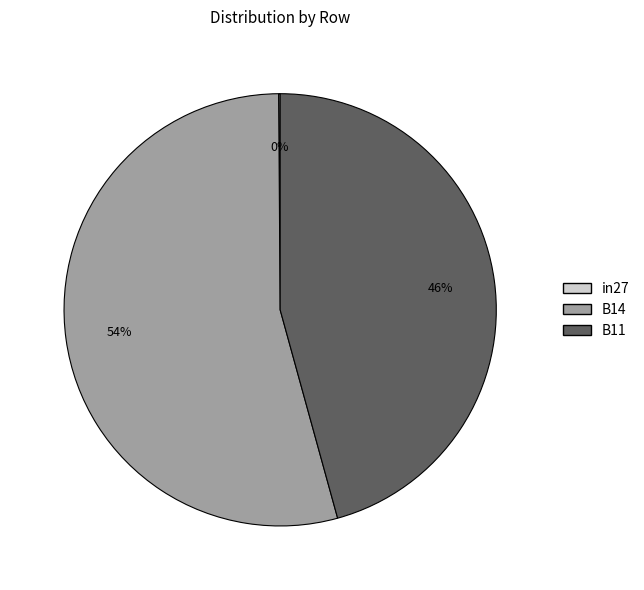

Does B14 represent more than half of the total?

Yes